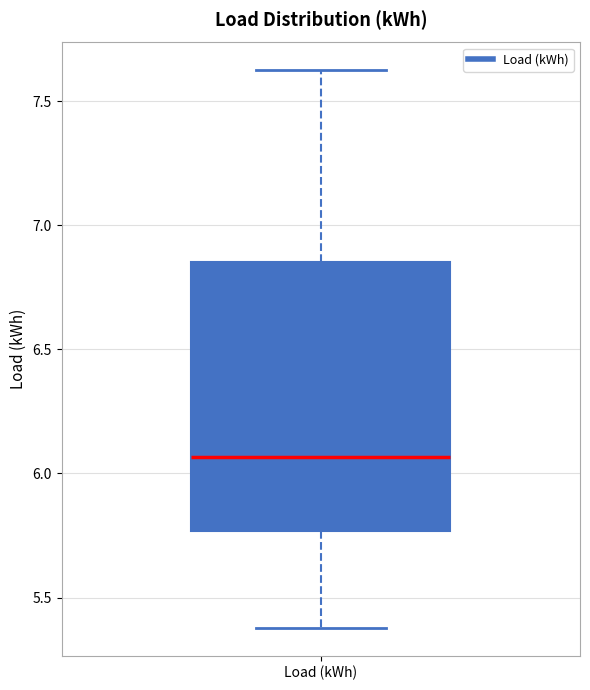

Read this box plot against the y-axis: the position of the median line, the range covered by the box, and the ends of both whiskers. The values are not printed on the chart, so give them approximately, as read against the axis.

median 6.05, box 5.75 to 6.85, whiskers 5.40 to 7.60